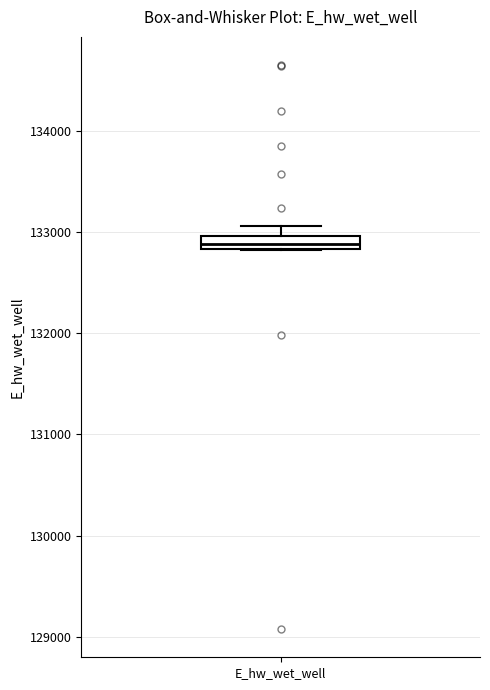

Where does the upper whisker of the box for E_hw_wet_well end on the y-axis? The values are not printed on the chart, so give them approximately, as read against the axis.

133100